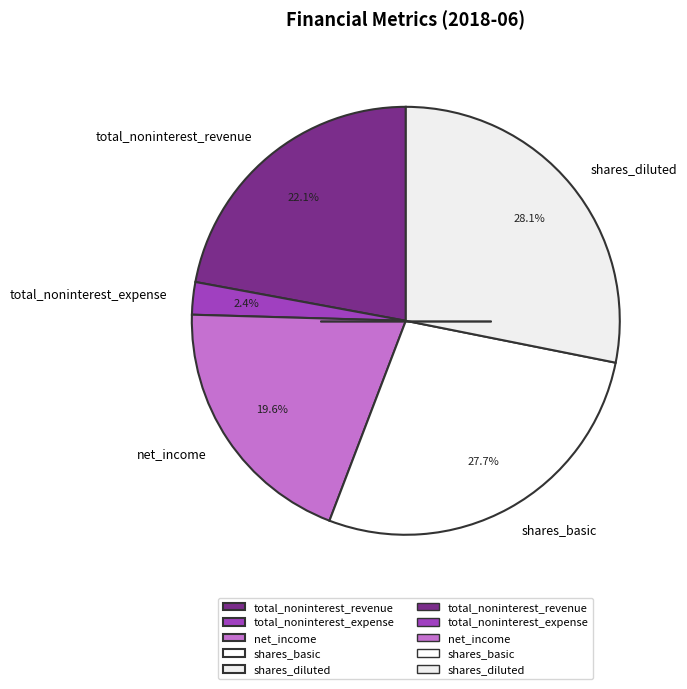

Is there a majority slice in this chart?

No